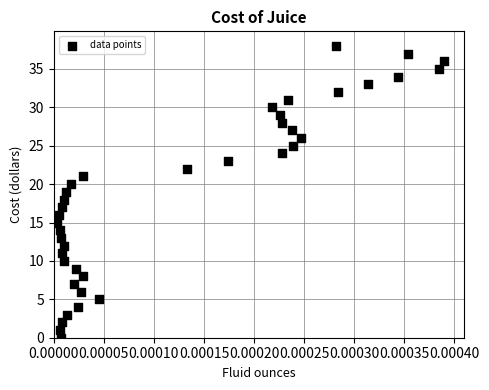

What is the range of Y values (max minus min)?

38